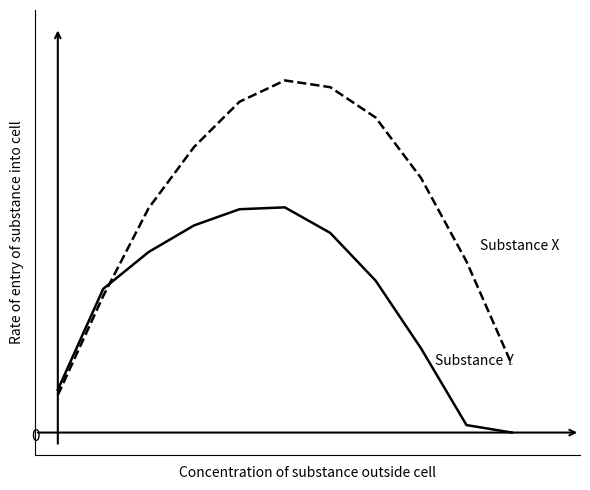

The value of Substance X at 0 is 198.4. True or false?

False